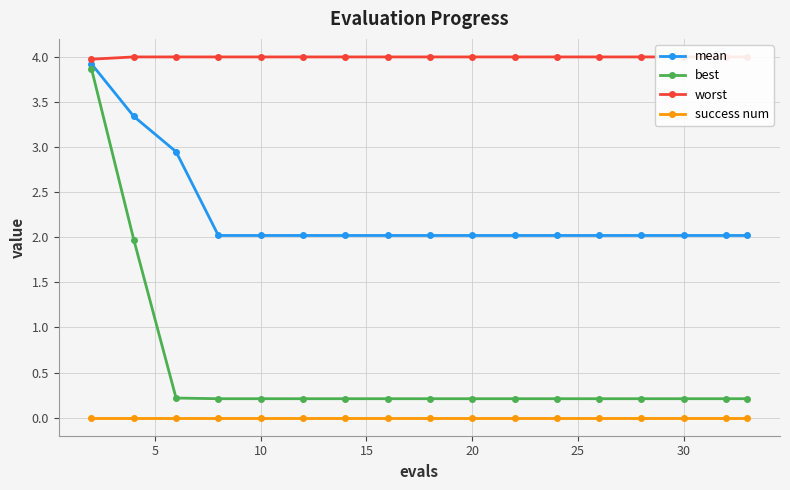

True or false: worst has more than 2 interior local peaks.

False